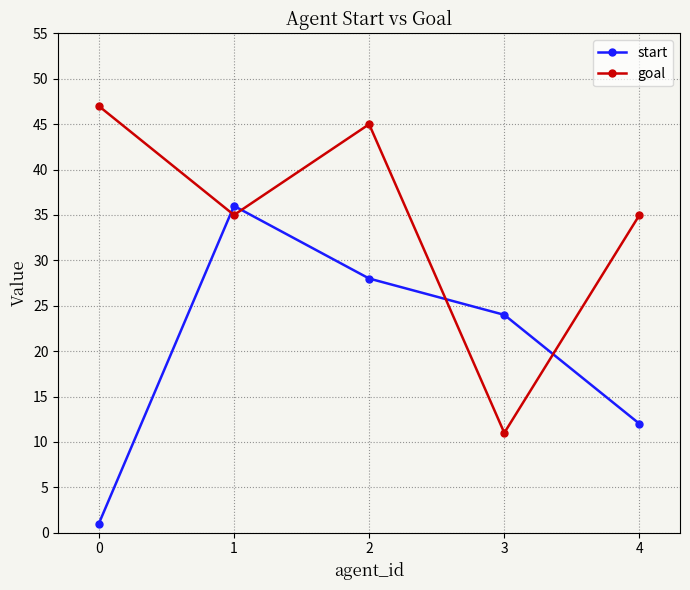

Which series has the largest range (max minus min)?

goal